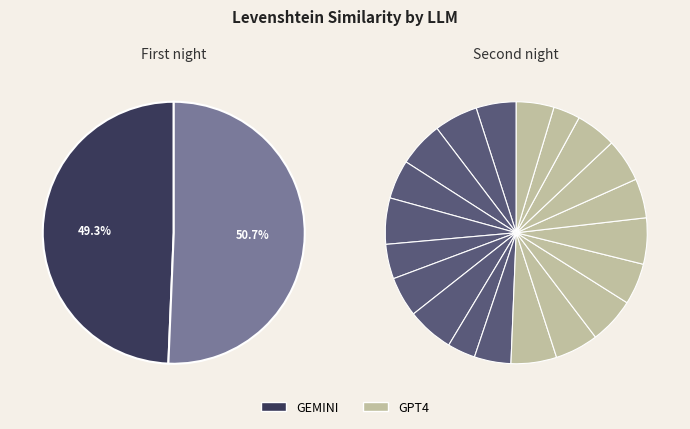

How many segments does this pie chart have?

20